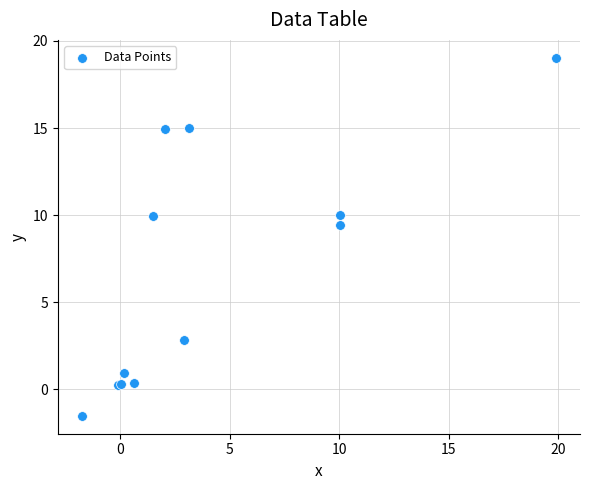

What Y value in the scatter plot is closest to 8?

9.5